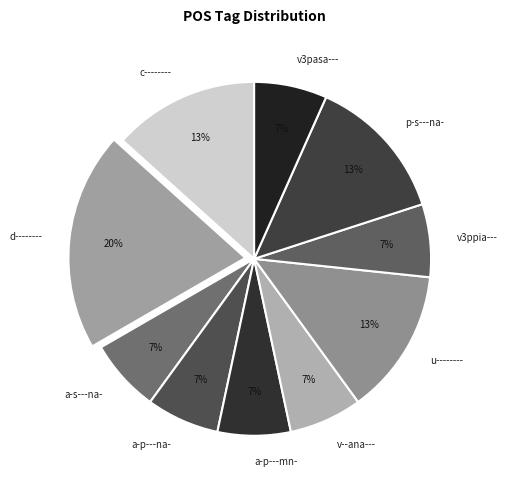

To the nearest percent, what portion does v--ana--- represent?

7%